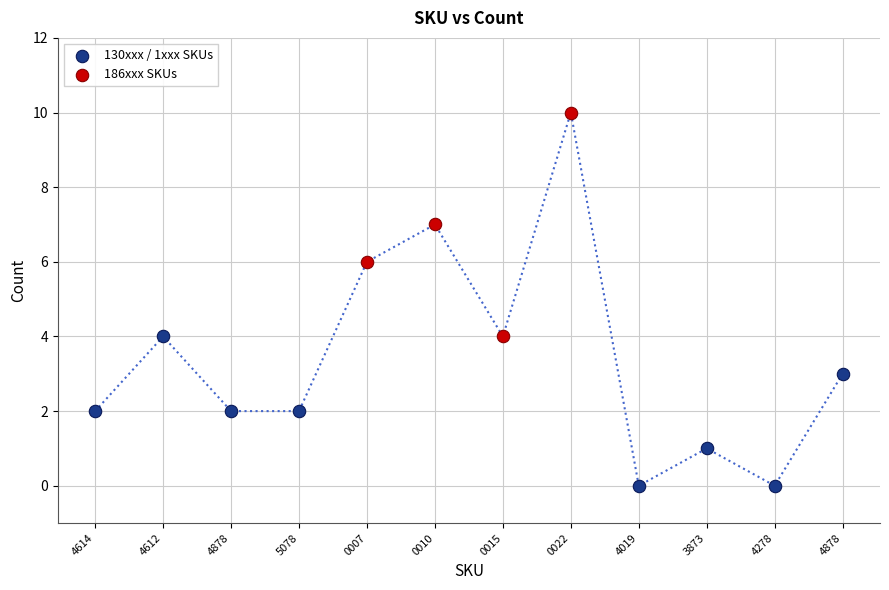

Which series reaches the minimum Y coordinate?

130xxx / 1xxx SKUs